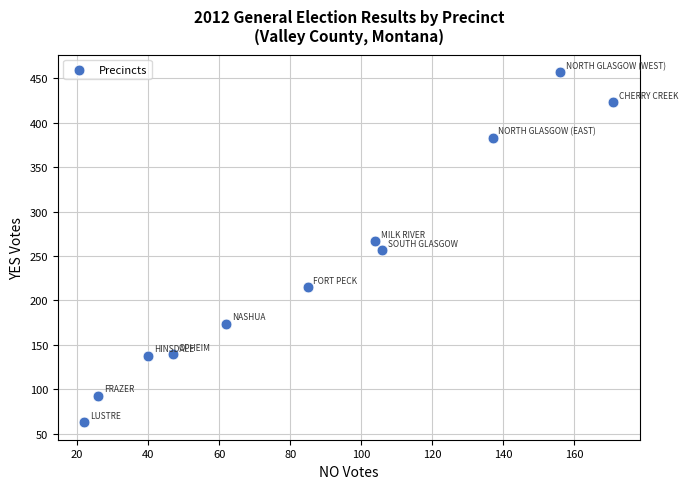

What is the range of X values (max minus min)?

149